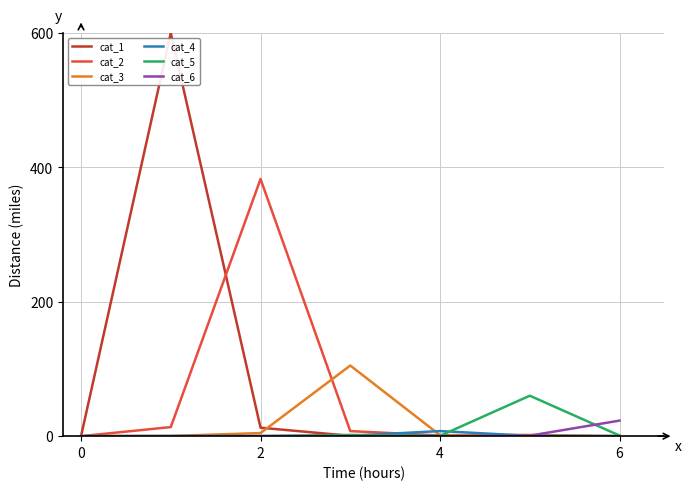

How many lines are shown in the chart?

6